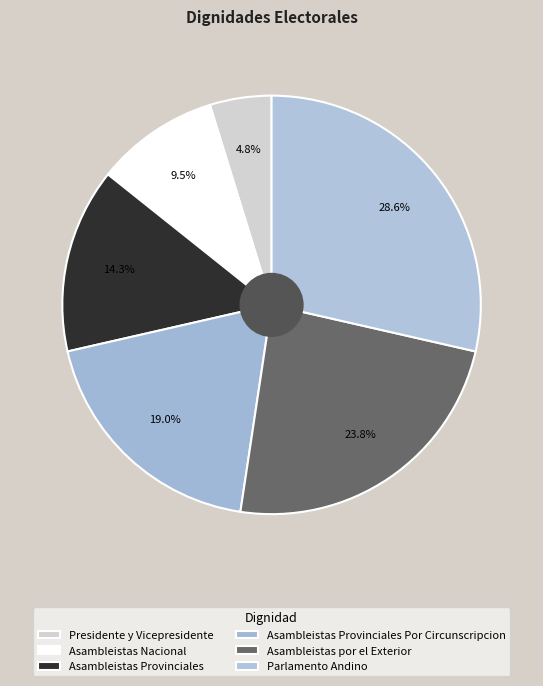

Which slice is the largest?

Parlamento Andino